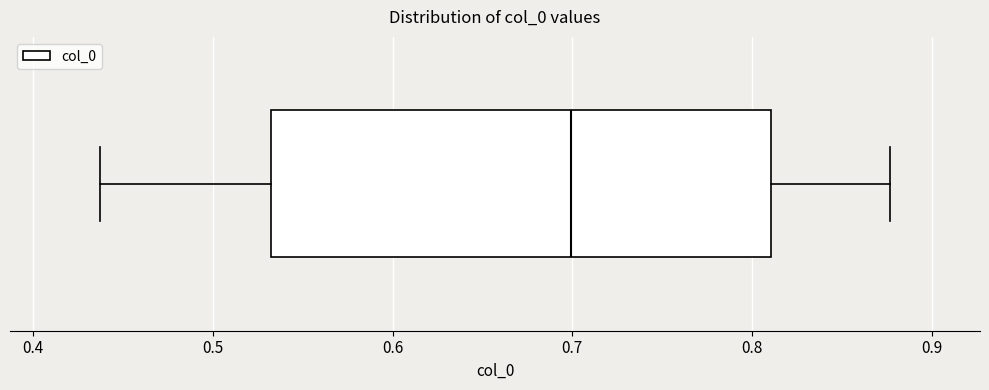

Where is the left edge of the box on the x-axis? The values are not printed on the chart, so give them approximately, as read against the axis.

0.53